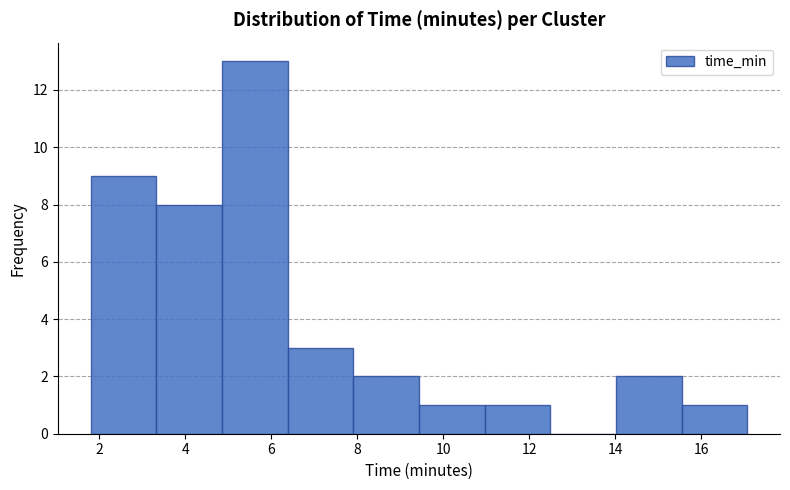

What is the height of the bar covering 14.0 to 15.6 on the x-axis? Neither the bar edges nor the heights are printed on the chart, so give them approximately, as read against the axes.

2